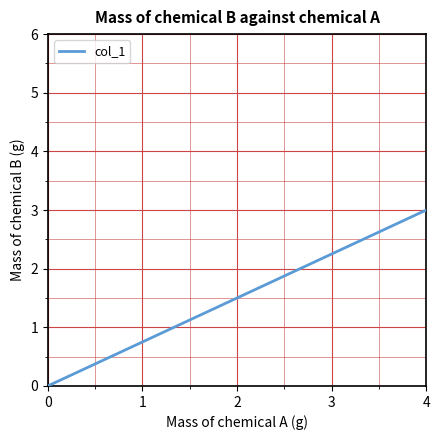

True or false: the data has more than 2 interior local peaks.

False